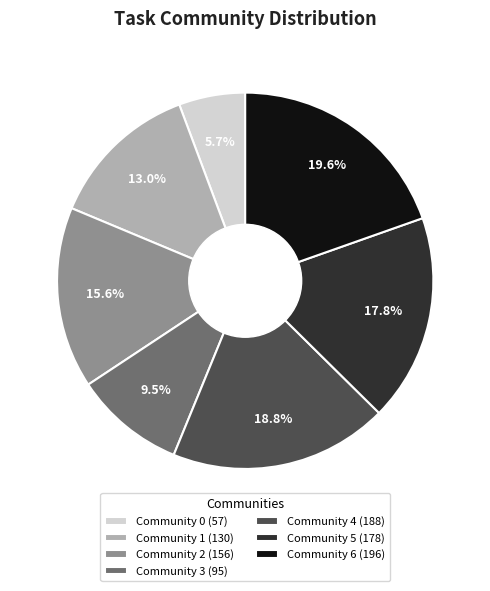

Between Community 1 and Community 0, which is larger?

Community 1